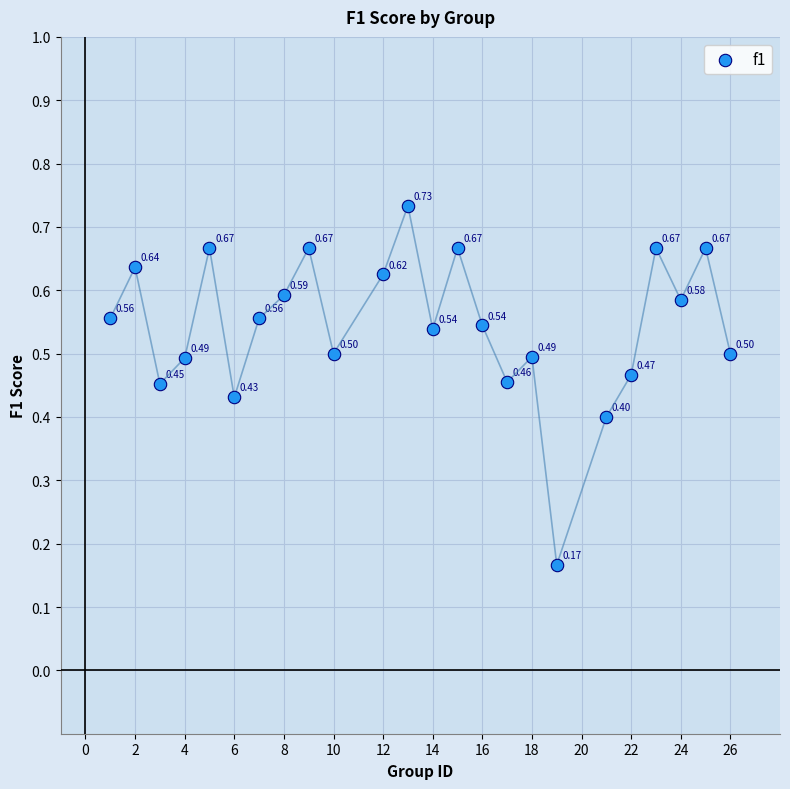

What is the range of X values (max minus min)?

25.0